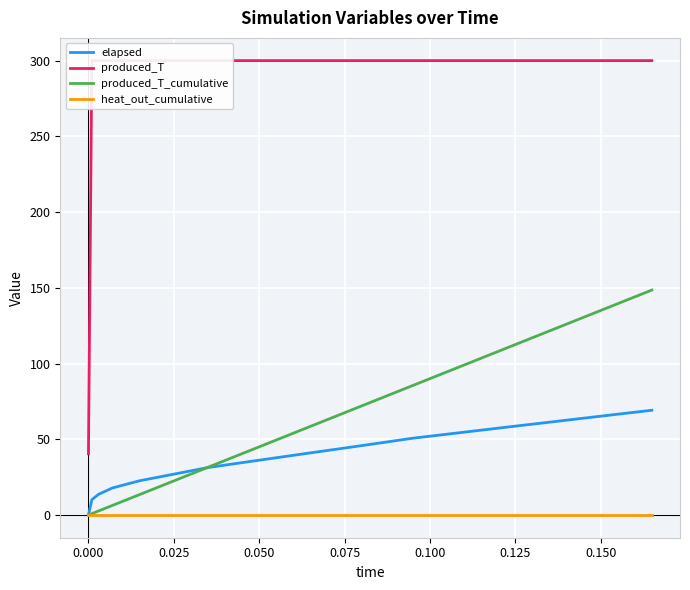

True or false: elapsed and produced_T_cumulative cross at least once.

True